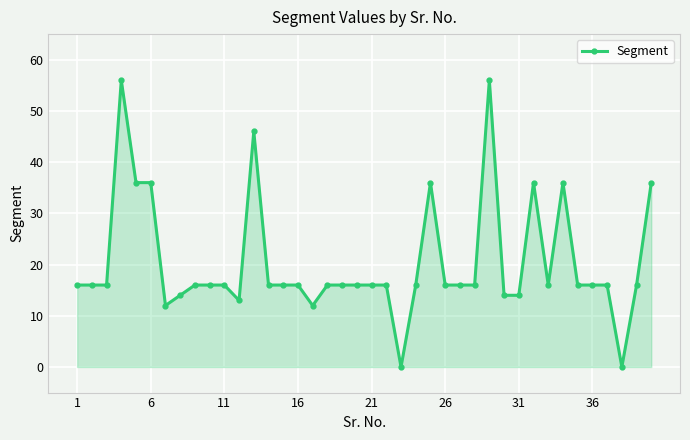

How many lines are shown in the chart?

1